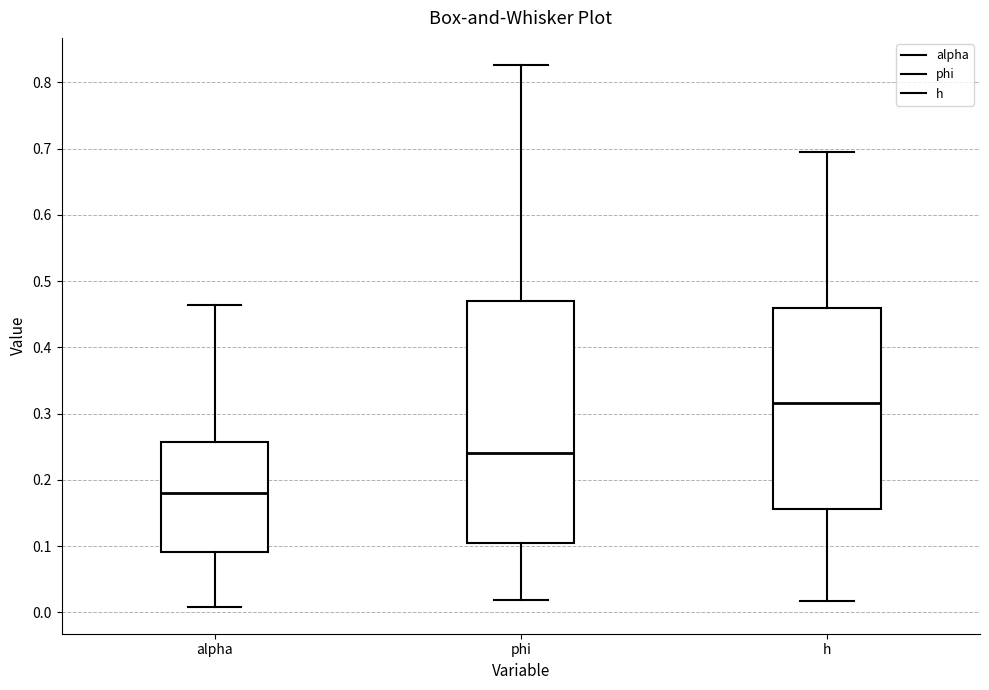

Where is the lower edge of the box for phi on the y-axis? The values are not printed on the chart, so give them approximately, as read against the axis.

0.10